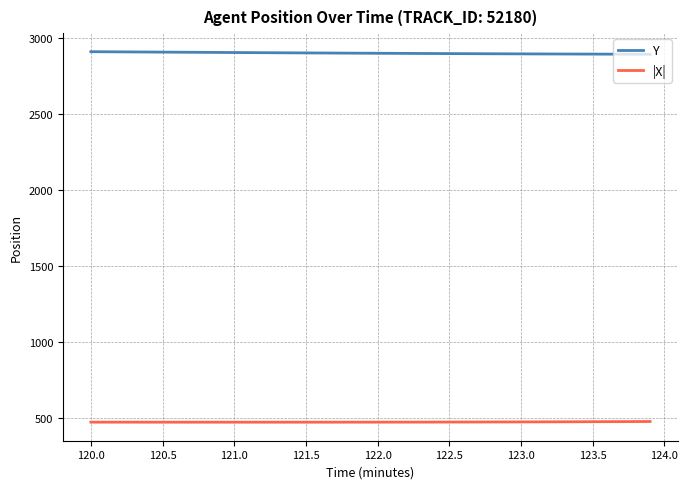

What is the smallest value displayed?

473.5